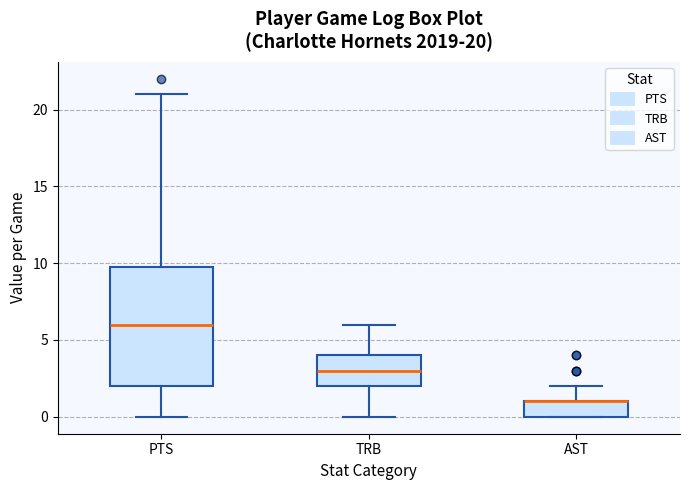

Which box is the tallest, from its lower edge to its upper edge?

PTS